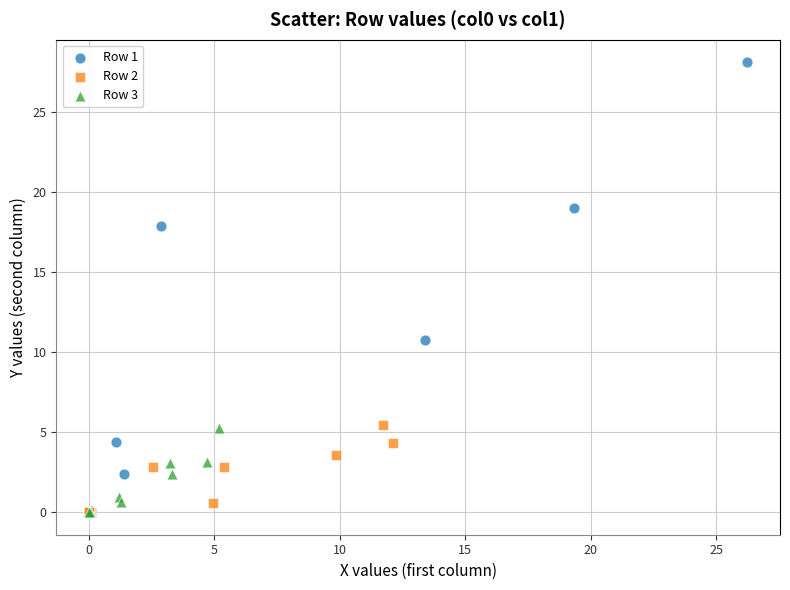

Which series contains the highest Y value?

Row 1